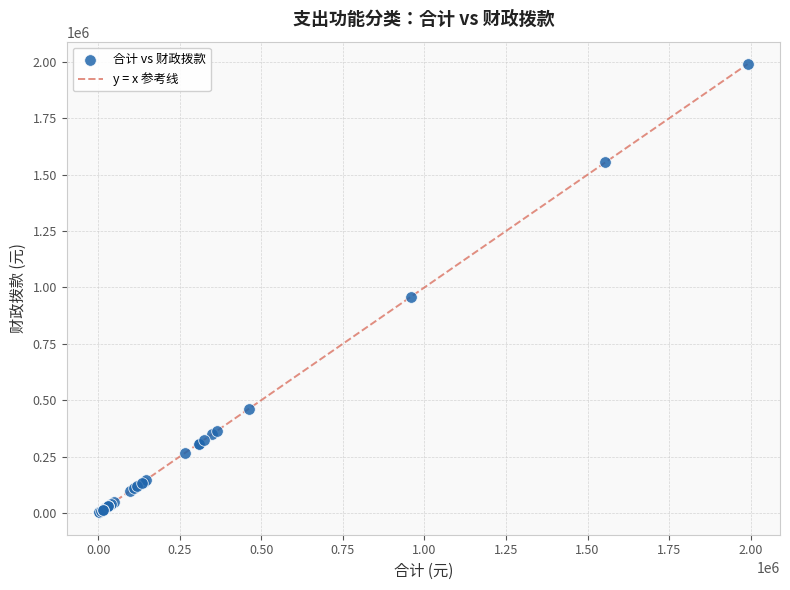

What Y value in the scatter plot is closest to 996639?

957900.0